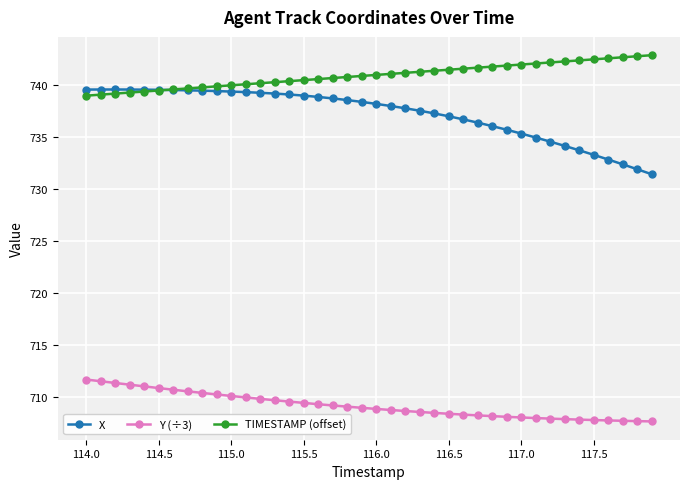

How many categories are shown in the chart?

40